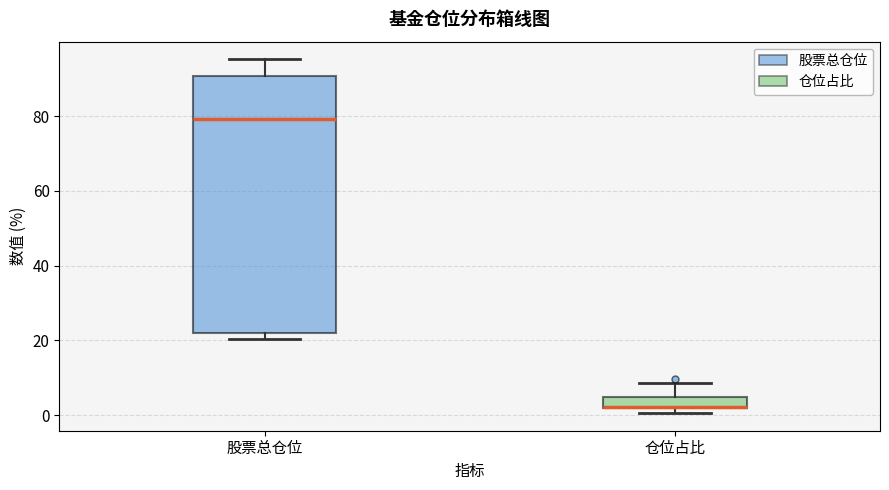

Where is the lower edge of the box for 仓位占比 on the y-axis? The values are not printed on the chart, so give them approximately, as read against the axis.

2